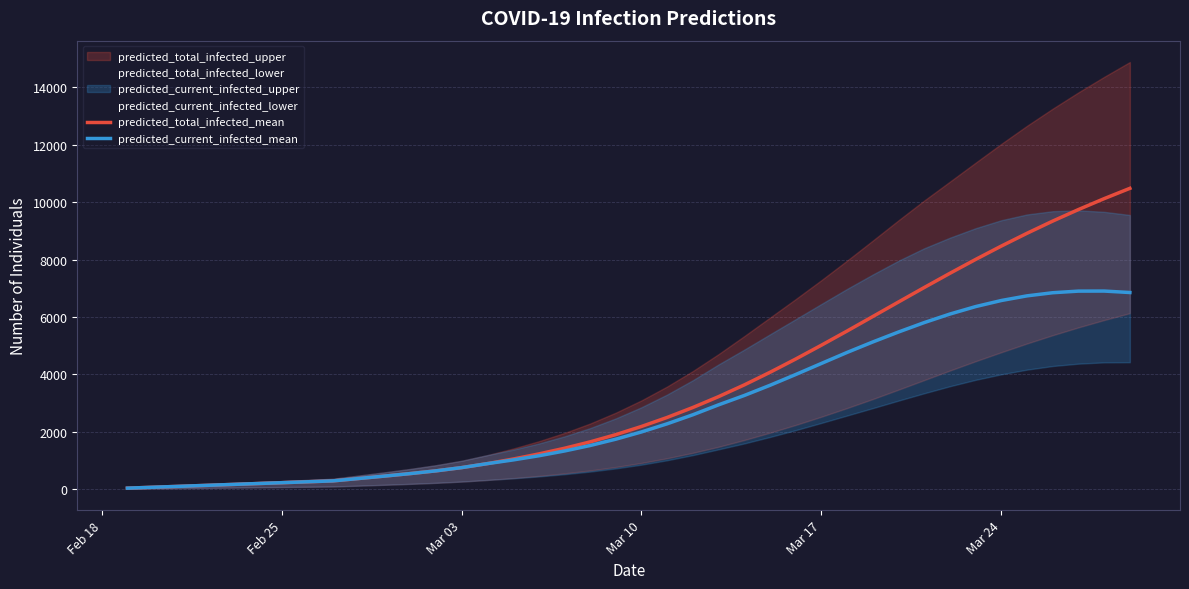

Count the number of categories in the chart.

40